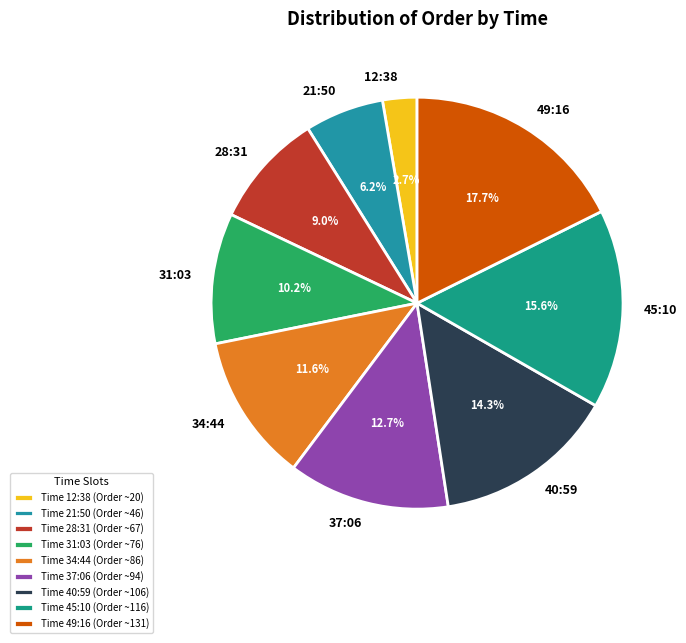

Rank the categories by value from highest to lowest.

49:16, 45:10, 40:59, 37:06, 34:44, 31:03, 28:31, 21:50, 12:38